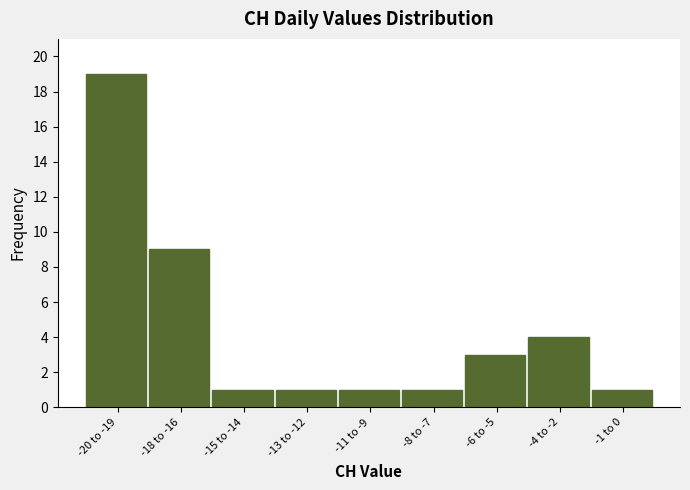

Reading left to right, list all the values displayed in this chart.

19	9	1	1	1	1	3	4	1